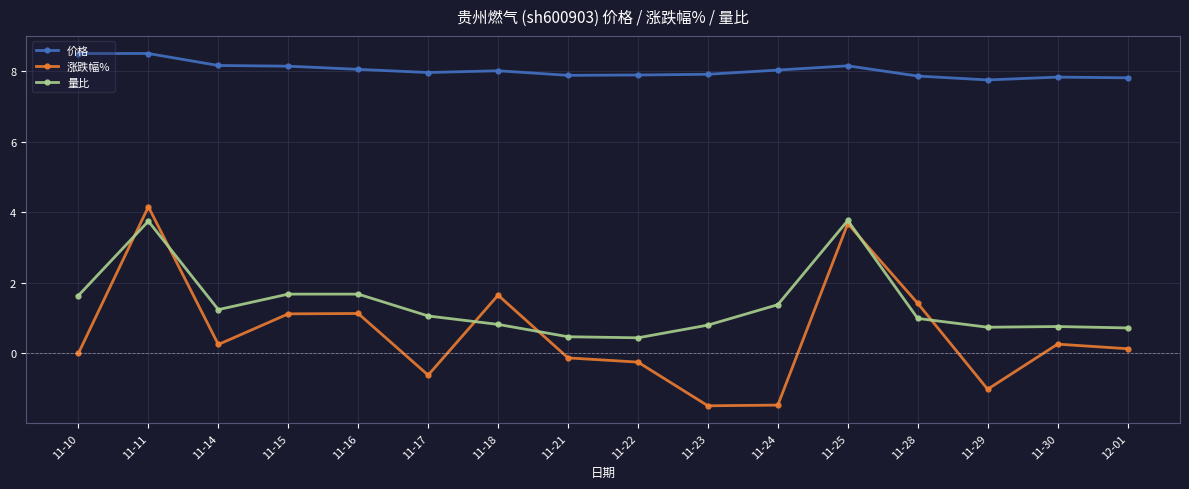

What is the minimum value for 涨跌幅%?

-1.5